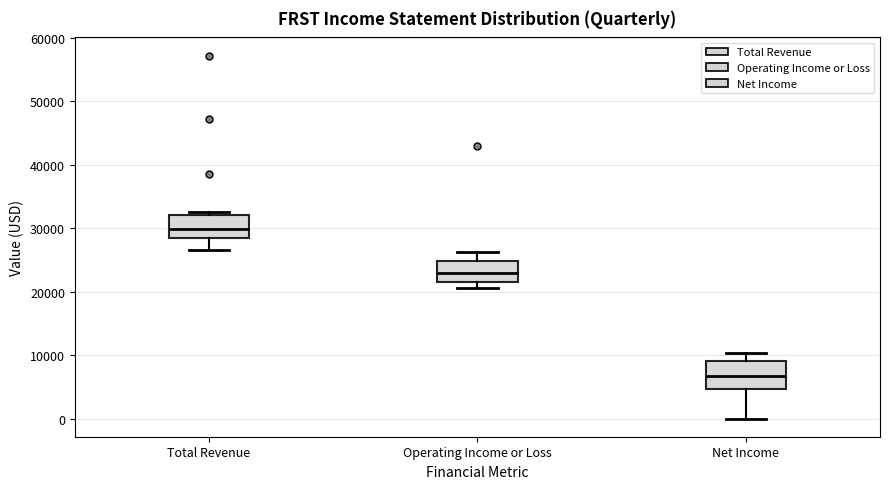

Which box has the lowest median line?

Net Income